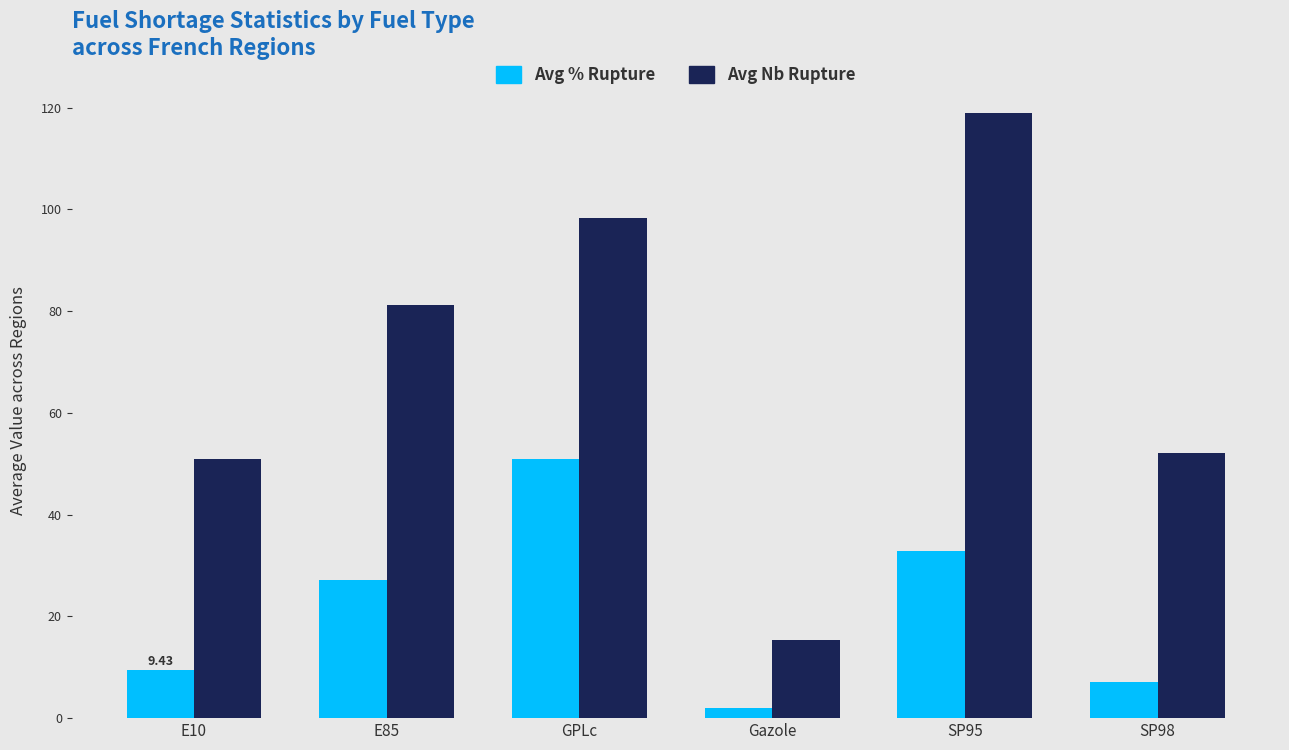

What is the sum of the Avg % Rupture values at SP98 and E10?

16.5